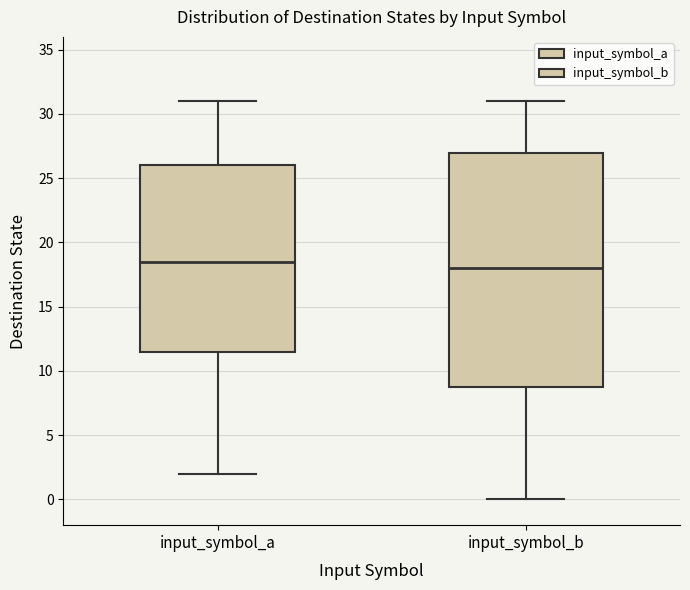

Where is the lower edge of the box for input_symbol_a on the y-axis? The values are not printed on the chart, so give them approximately, as read against the axis.

11.5